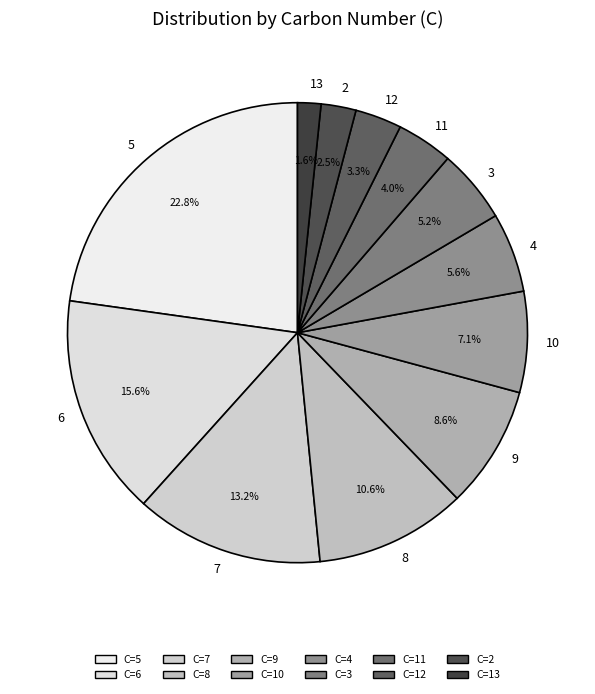

Is the sum of 5 and 10 greater than half?

No